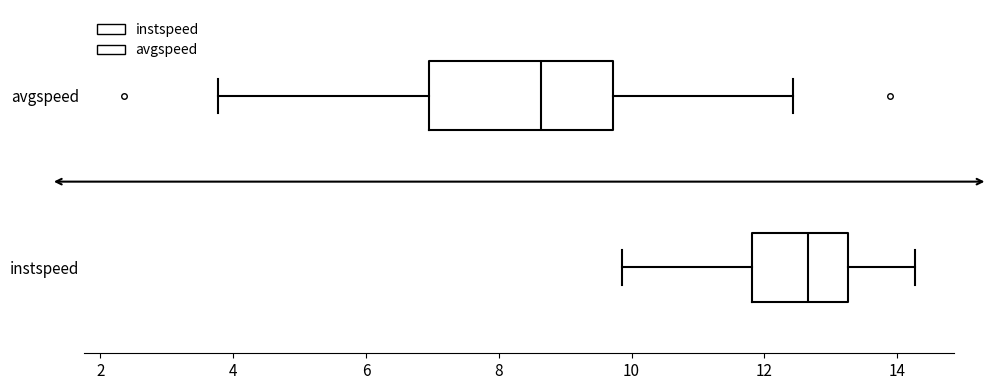

Reading bottom to top, transcribe this box plot: for each box, give where its median line is, the range the box spans, and where its two whiskers end, as read against the x-axis. The values are not printed on the chart, so give them approximately, as read against the axis.

instspeed: median 12.6, box 11.8 to 13.2, whiskers 9.8 to 14.2
avgspeed: median 8.6, box 7.0 to 9.8, whiskers 3.8 to 12.4